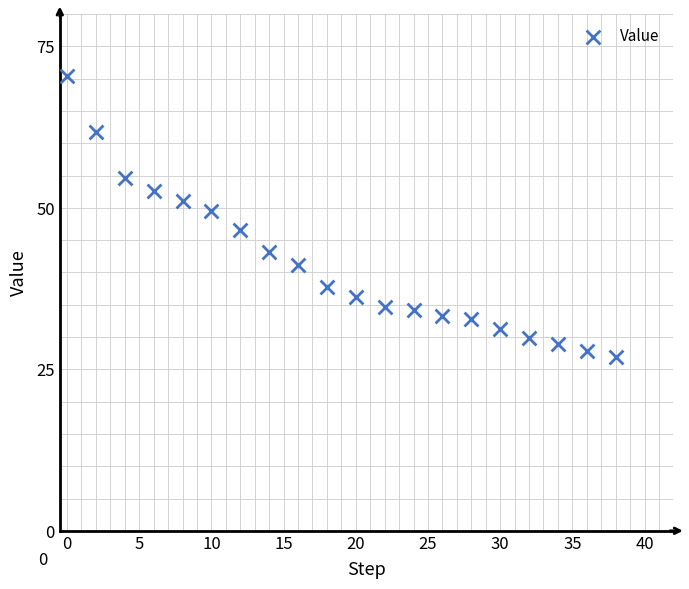

What is the range of X values (max minus min)?

38.0